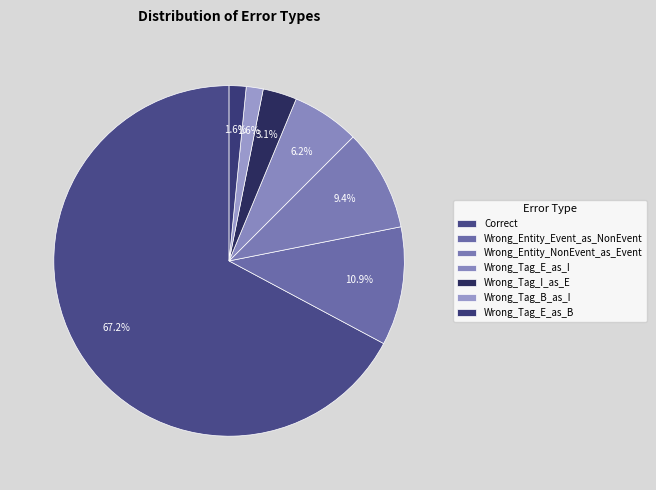

To the nearest percent, what percentage of the pie is Correct?

67%